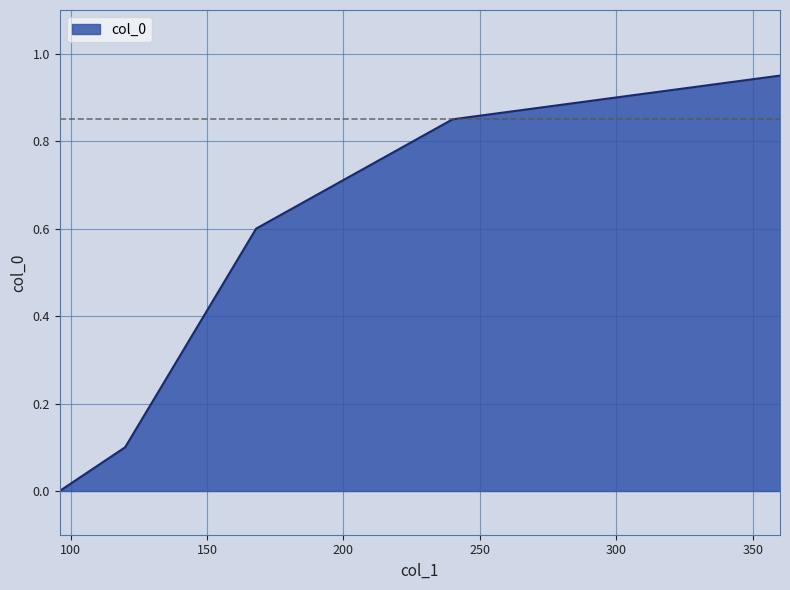

True or false: there are more than 0 points higher than both neighbors.

False